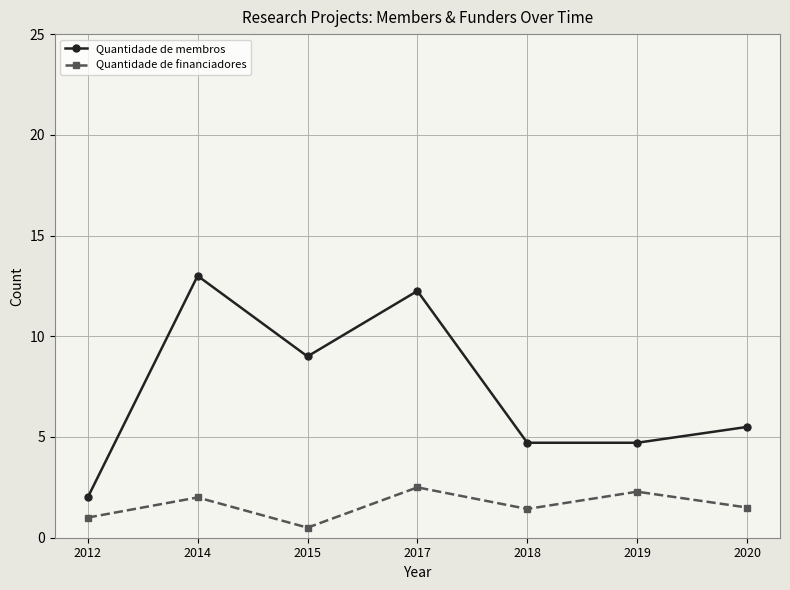

At 2019, list the series in order from smallest to largest.

Quantidade de financiadores, Quantidade de membros